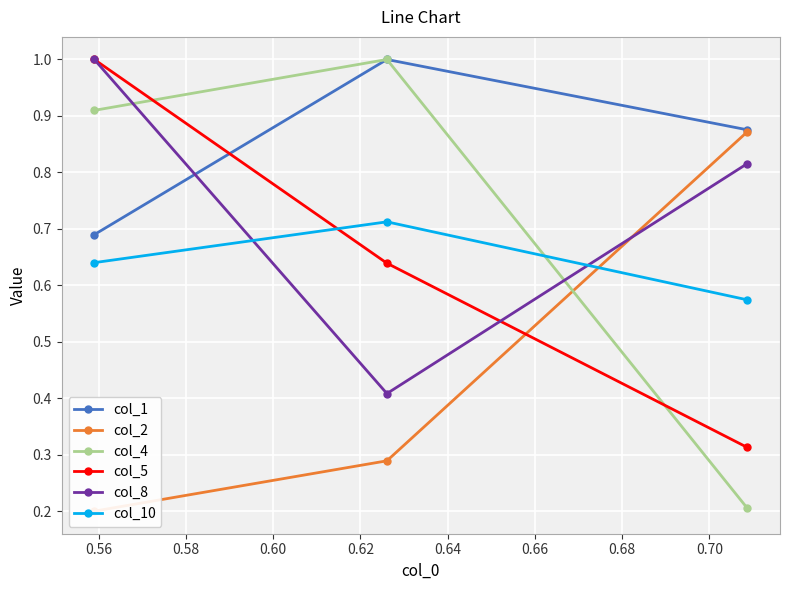

Reading left to right, what are all the values shown in this chart?

col_1: 0.7	1.0	0.9
col_2: 0.2	0.3	0.9
col_4: 0.9	1.0	0.2
col_5: 1.0	0.6	0.3
col_8: 1.0	0.4	0.8
col_10: 0.6	0.7	0.6